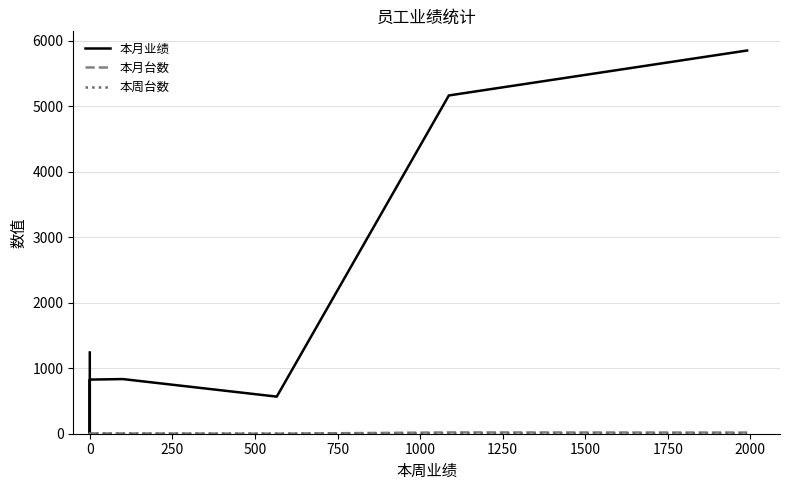

What are all the series names shown in the legend?

本月业绩, 本月台数, 本周台数